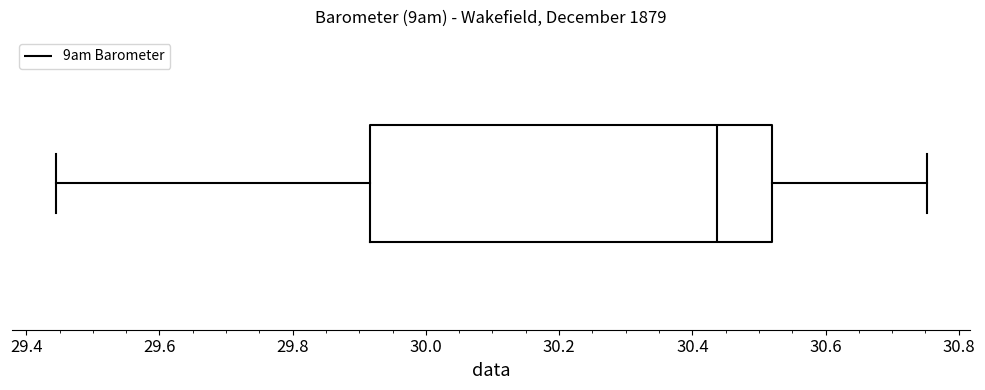

Where does the right whisker of the box end on the x-axis? The values are not printed on the chart, so give them approximately, as read against the axis.

30.76